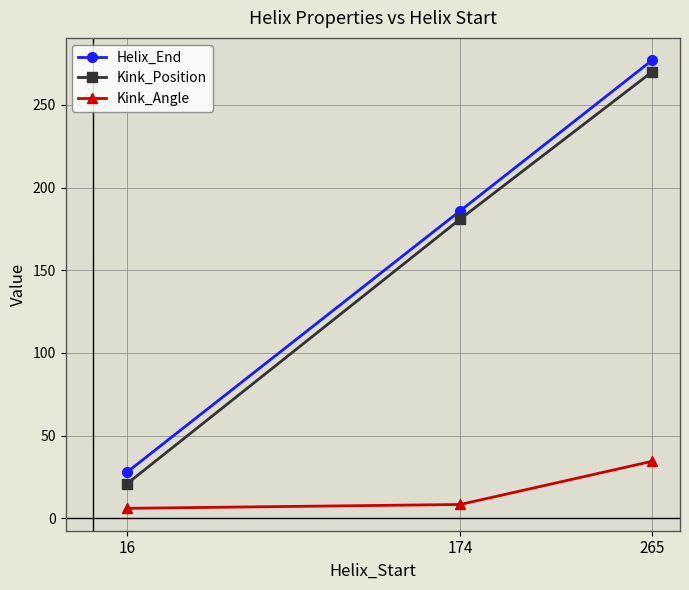

How many data points in Helix_End are less than 186?

1